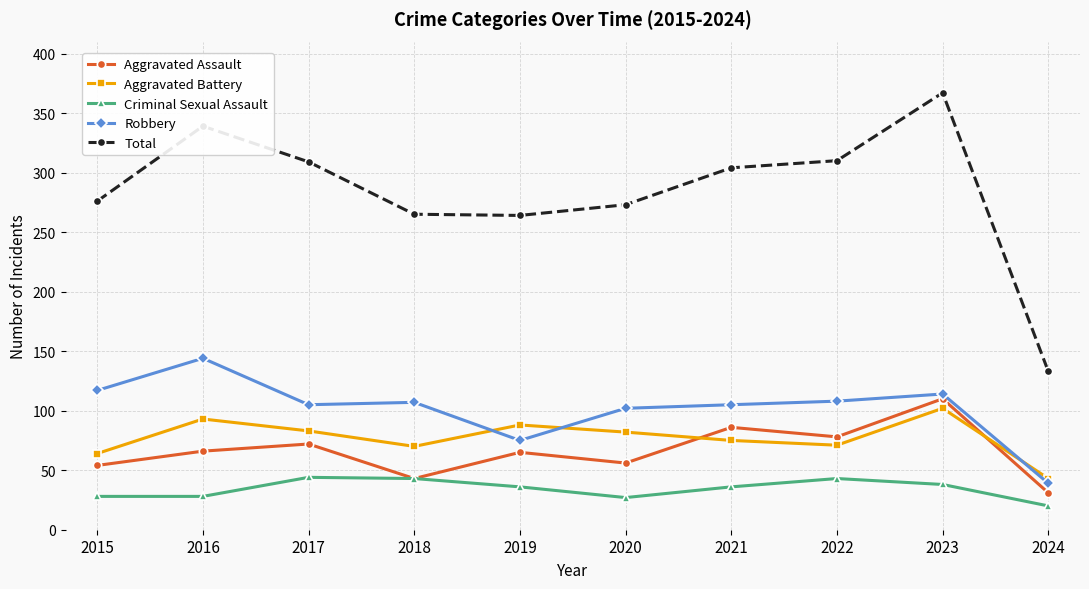

How many distinct data groups are displayed?

5